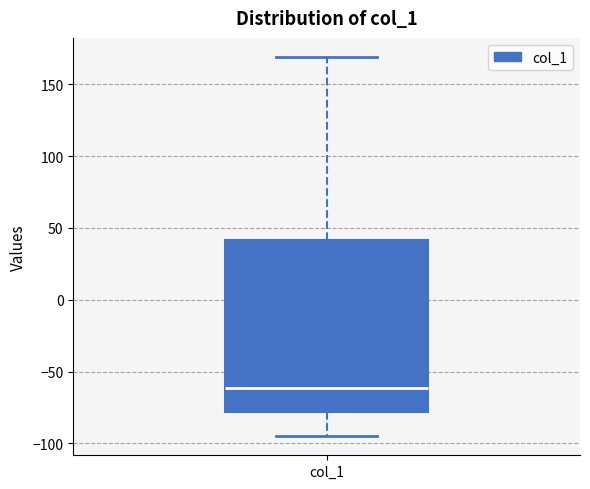

Read this box plot against the y-axis: the position of the median line, the range covered by the box, and the ends of both whiskers. The values are not printed on the chart, so give them approximately, as read against the axis.

median -60, box -80 to 40, whiskers -95 to 170